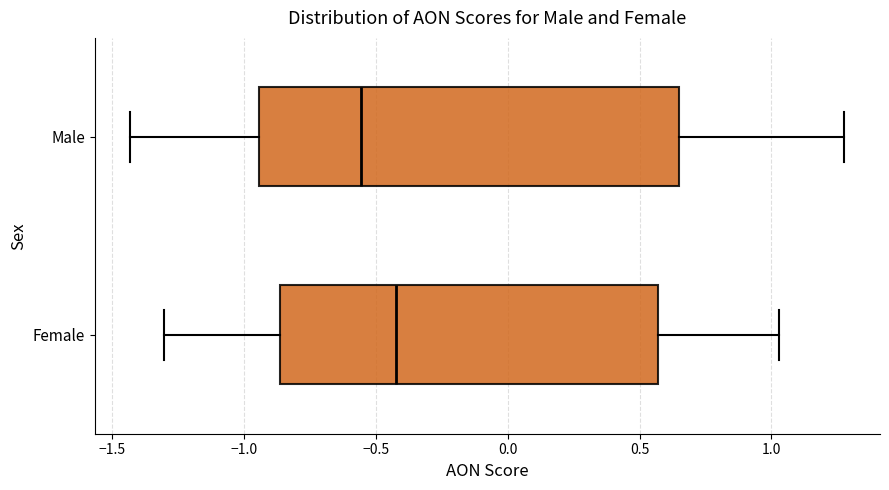

Which box is the widest, from its left edge to its right edge?

Male